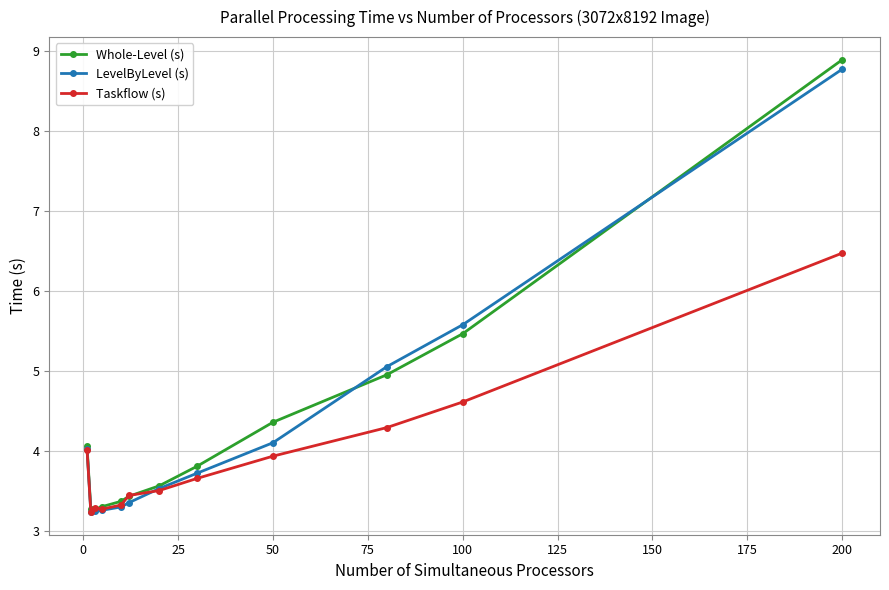

What is the maximum value for Whole-Level (s)?

8.9